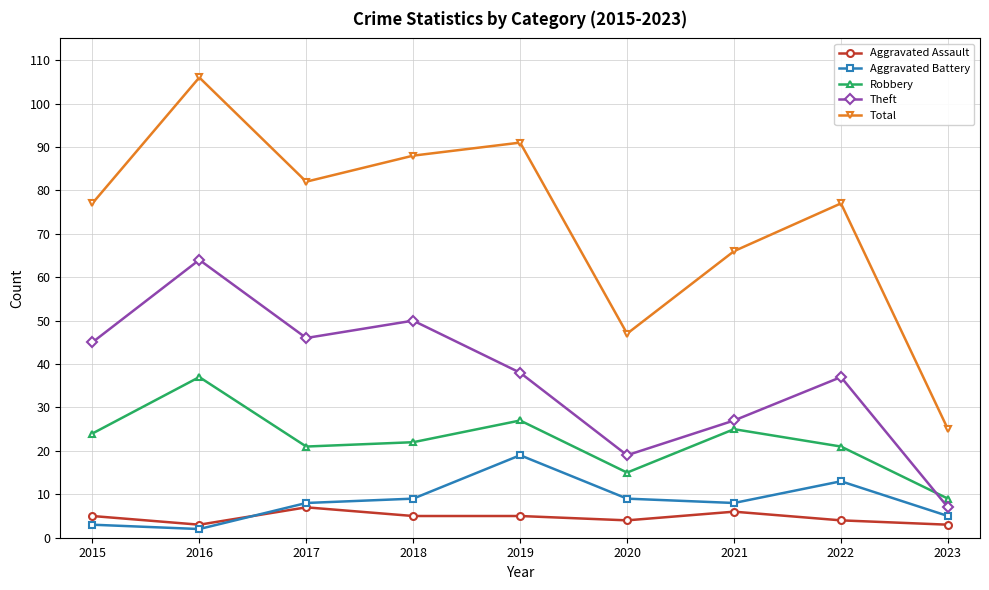

What value does the Aggravated Battery series have at 2023?

5